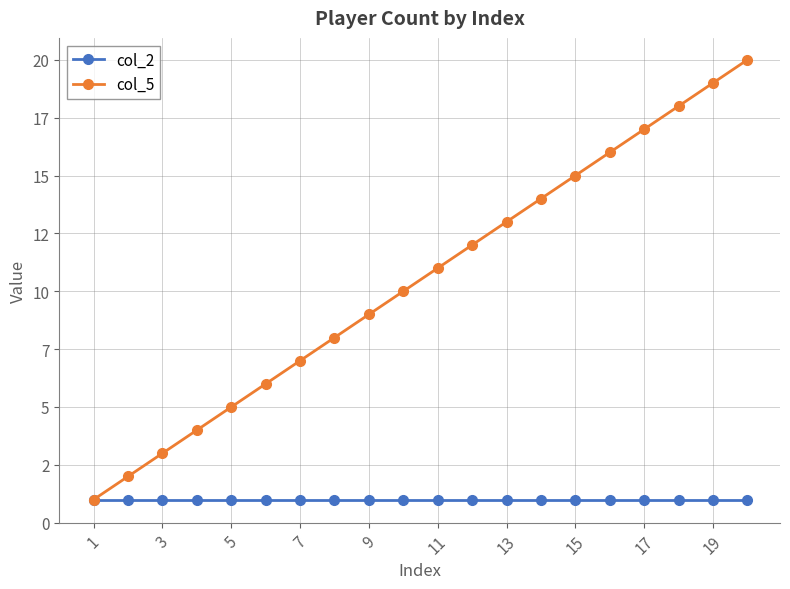

True or false: col_2 has more than 2 interior local peaks.

False